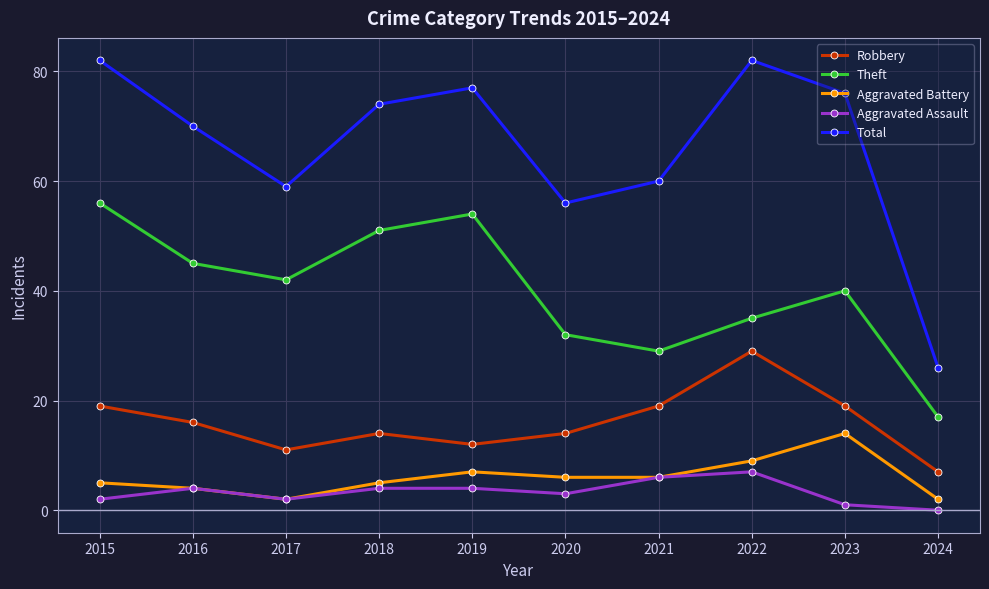

At 2018, list the series in order from largest to smallest.

Total, Theft, Robbery, Aggravated Battery, Aggravated Assault